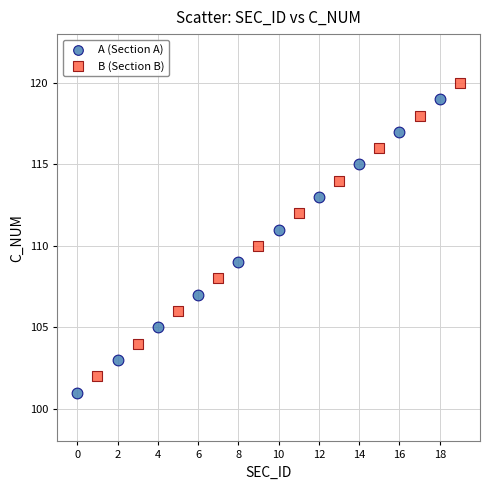

Which series contains the lowest Y value?

A (Section A)